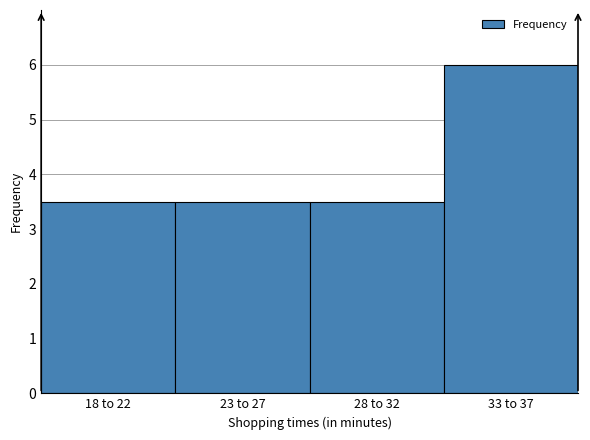

Reading right to left, extract all data points from this chart.

6.0	3.5	3.5	3.5